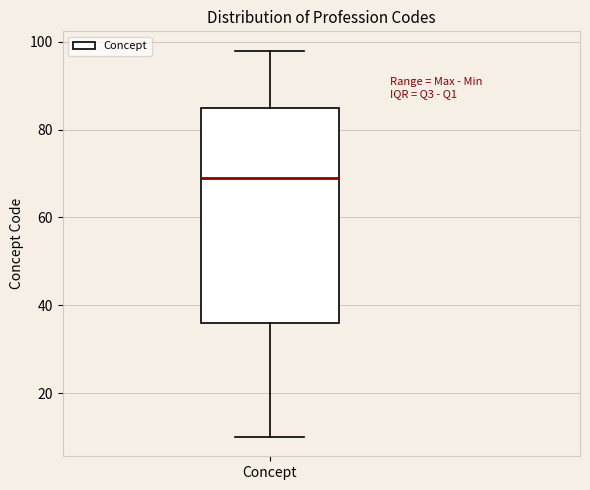

Transcribe this box plot: give where the median line is, the range the box spans, and where the two whiskers end, as read against the y-axis. The values are not printed on the chart, so give them approximately, as read against the axis.

median 70, box 36 to 86, whiskers 10 to 98